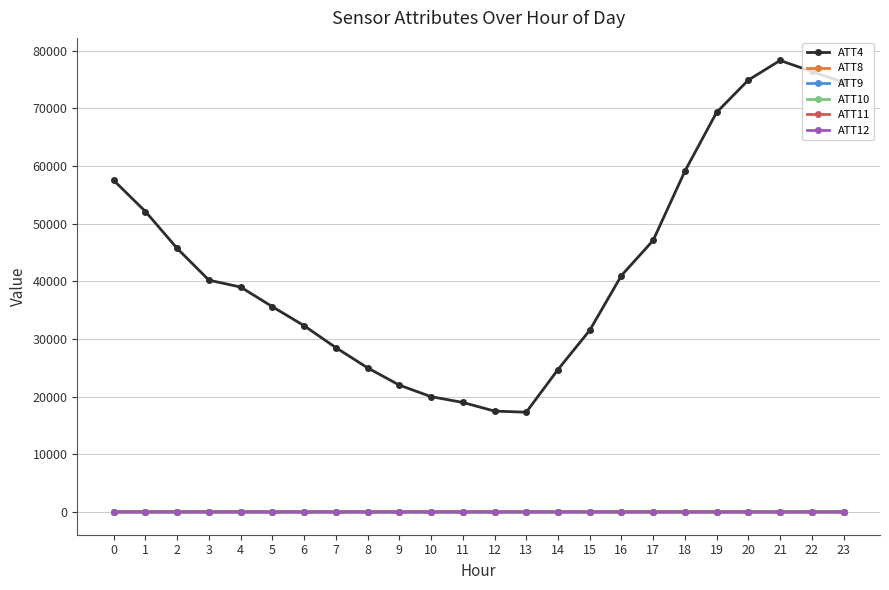

What is the value of the ATT8 point at the 16th from the left?

1.5